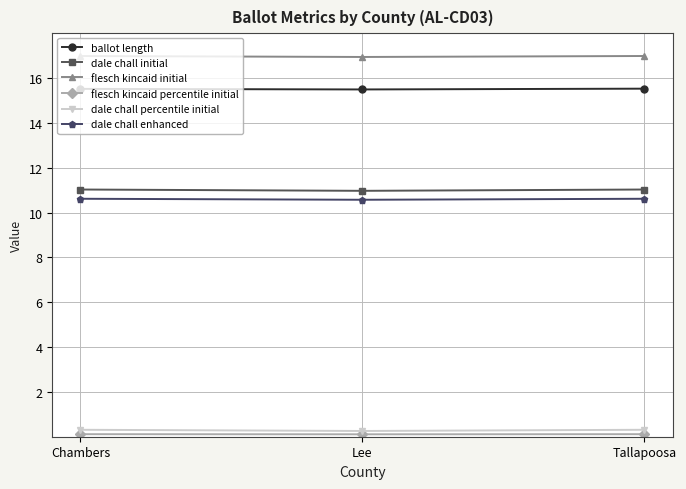

Is the value of dale chall enhanced at Lee greater than the value of flesch kincaid initial at Tallapoosa?

No